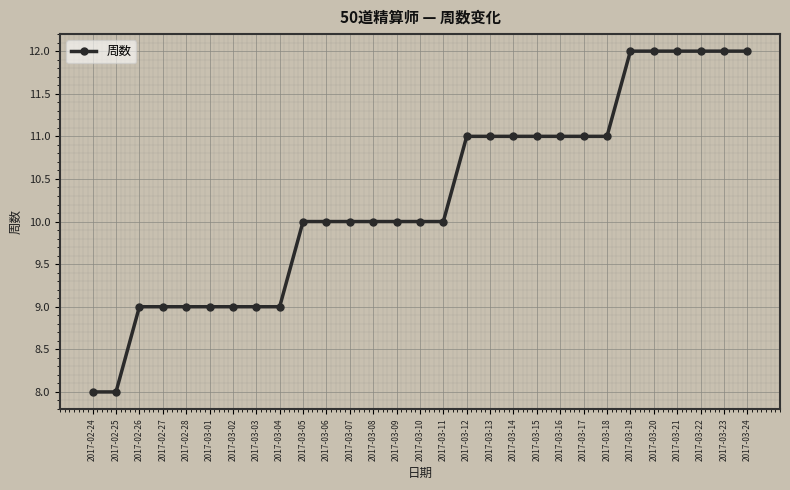

Approximately how many times larger is the value at 2017-03-02 compared to 2017-03-04?

1.0